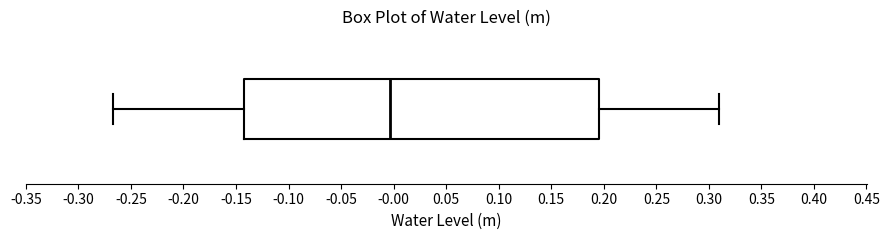

Where is the left edge of the box on the x-axis? The values are not printed on the chart, so give them approximately, as read against the axis.

-0.140